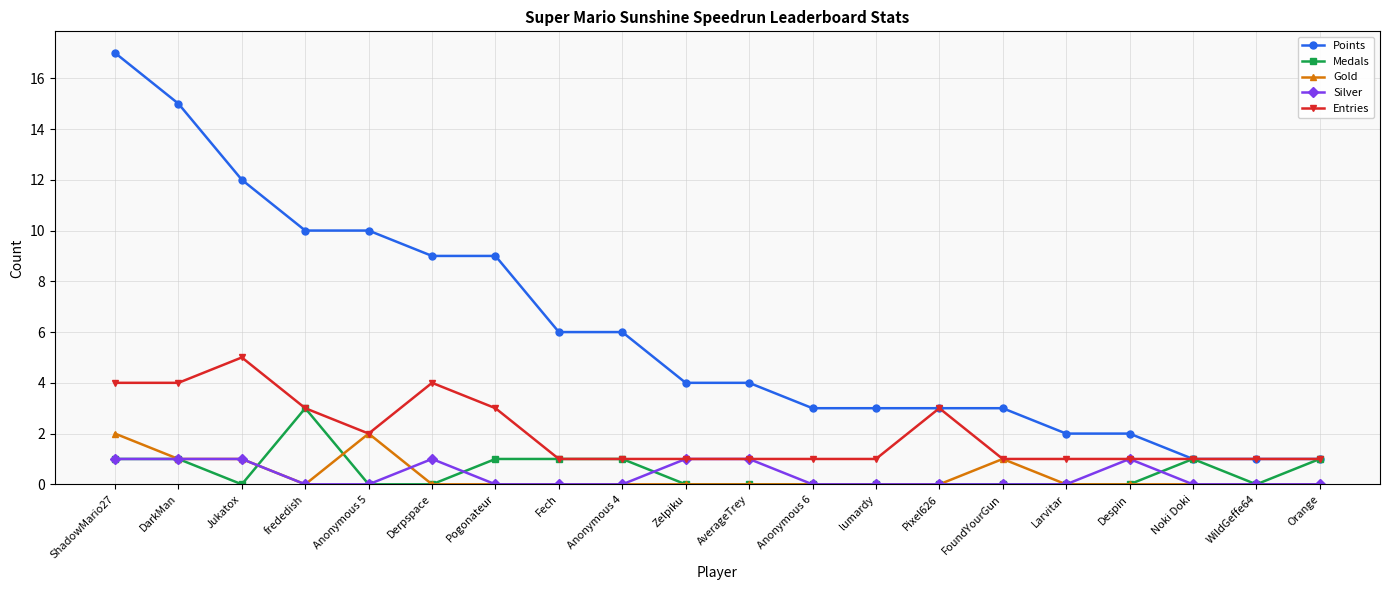

Which series changed the most between Larvitar and Despin?

Silver